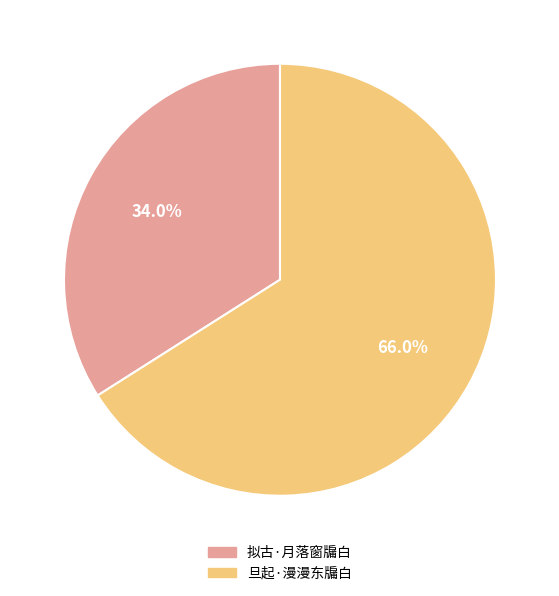

To the nearest percent, what is the difference between the largest and smallest slice percentages?

32%